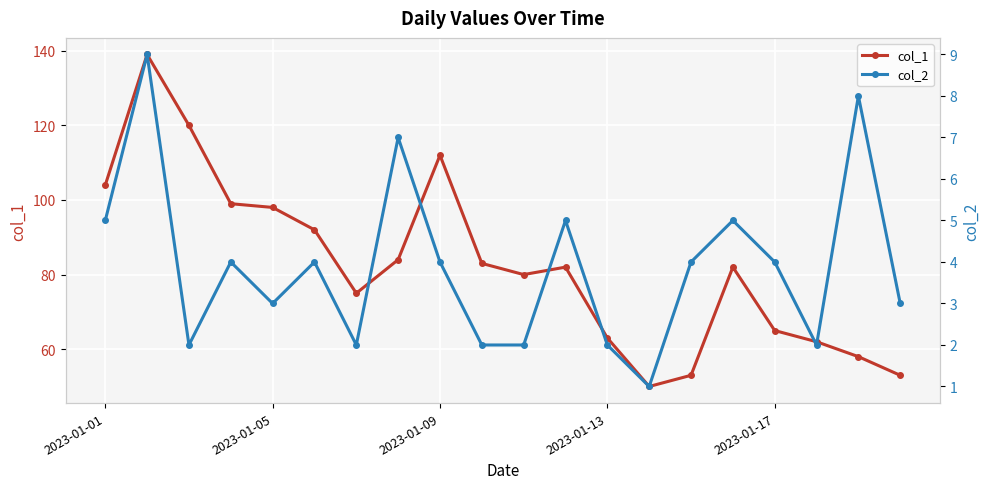

How many values in the col_2 series exceed 4?

6